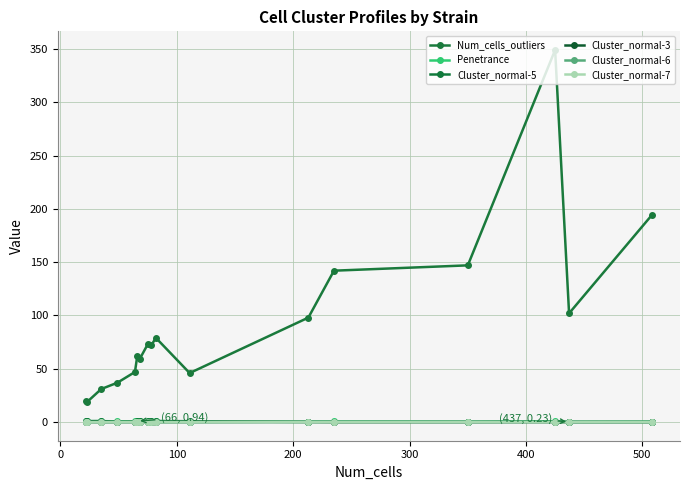

Reading right to left, what are all the values shown in this chart?

Num_cells_outliers: 194.0	102.0	349.0	147.0	142.0	98.0	46.0	79.0	72.0	73.0	59.0	62.0	47.0	37.0	31.0	19.0	20.0
Penetrance: 0.4	0.2	0.8	0.4	0.6	0.5	0.4	1.0	0.9	1.0	0.9	0.9	0.7	0.8	0.9	0.8	0.9
Cluster_normal-5: 0.1	0.1	0.3	0.1	0.1	0.1	0.8	1.0	1.0	0.7	1.0	1.0	0.5	0.3	1.0	0.9	1.0
Cluster_normal-3: 0.0	0.0	0.0	0.1	0.0	0.2	0.0	0.0	0.0	0.0	0.0	0.0	0.0	0.0	0.0	0.1	0.0
Cluster_normal-6: 0.1	0.2	0.3	0.2	0.4	0.2	0.0	0.0	0.0	0.0	0.0	0.0	0.1	0.0	0.0	0.0	0.0
Cluster_normal-7: 0.0	0.1	0.0	0.1	0.1	0.1	0.0	0.0	0.0	0.0	0.0	0.0	0.1	0.0	0.0	0.0	0.0